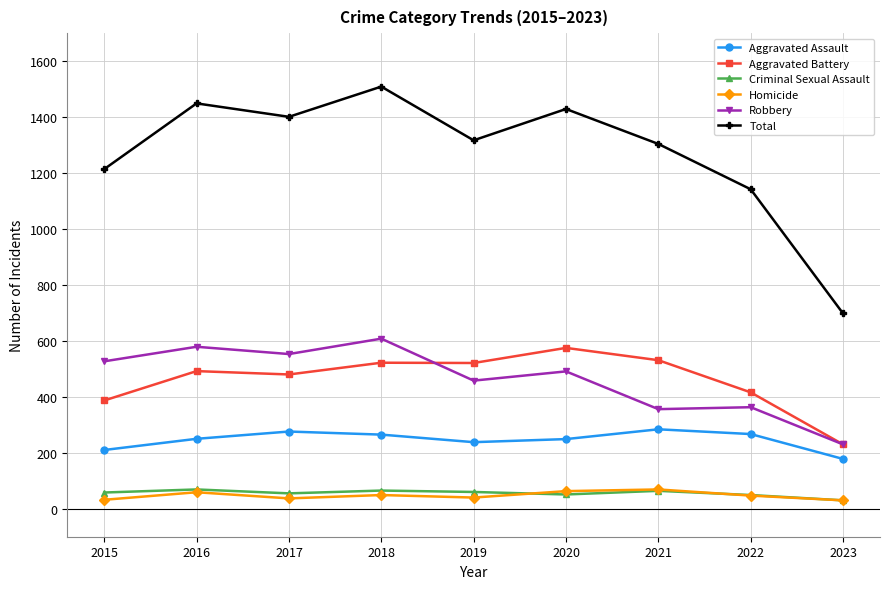

Is it true that Aggravated Battery equals 707 at 2021?

False